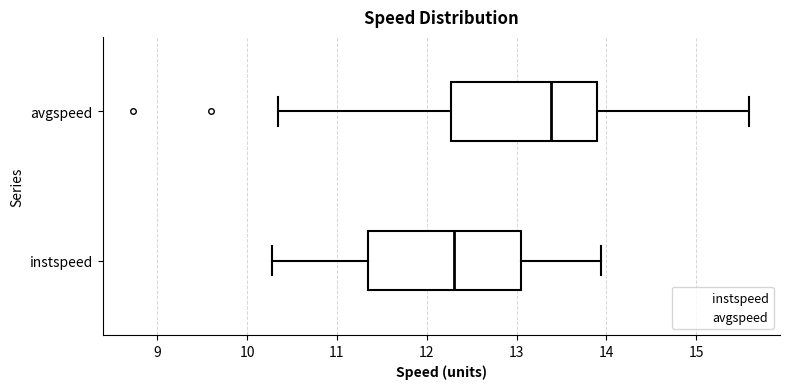

Reading bottom to top, transcribe this box plot: for each box, give where its median line is, the range the box spans, and where its two whiskers end, as read against the x-axis. The values are not printed on the chart, so give them approximately, as read against the axis.

instspeed: median 12.3, box 11.3 to 13.0, whiskers 10.3 to 13.9
avgspeed: median 13.4, box 12.3 to 13.9, whiskers 10.3 to 15.6